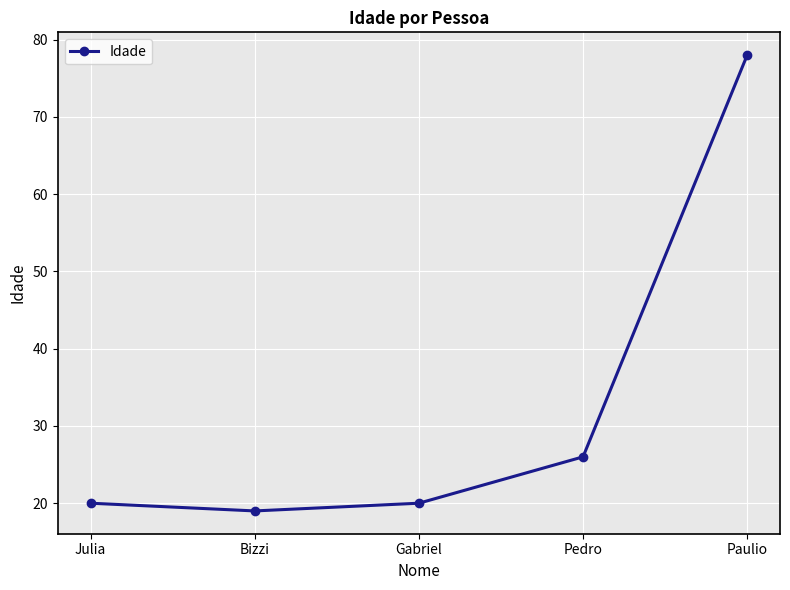

Which has a higher value, Bizzi or Paulio?

Paulio